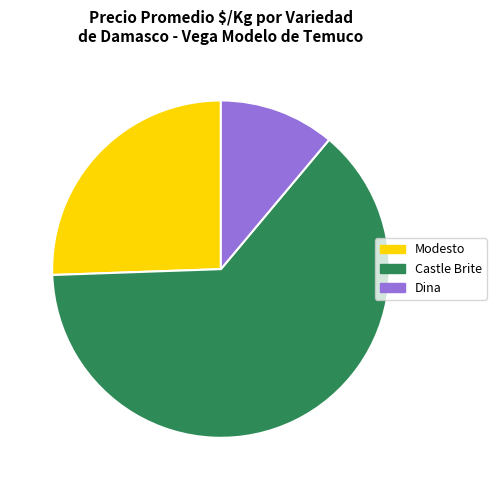

Is Castle Brite the majority of the pie?

Yes